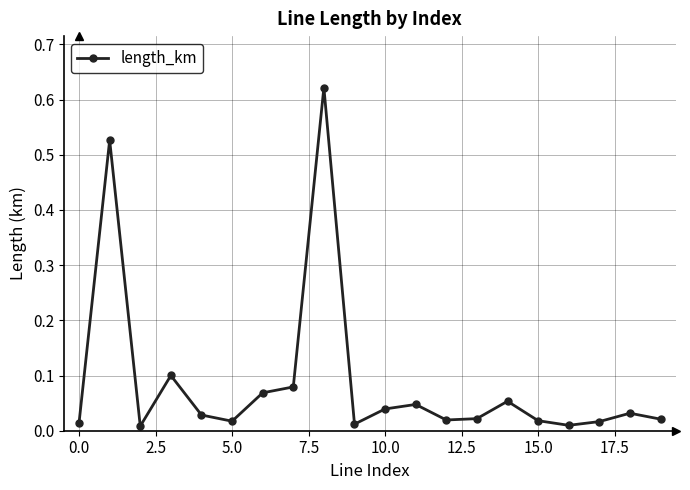

What is the sum of all values?

1.8